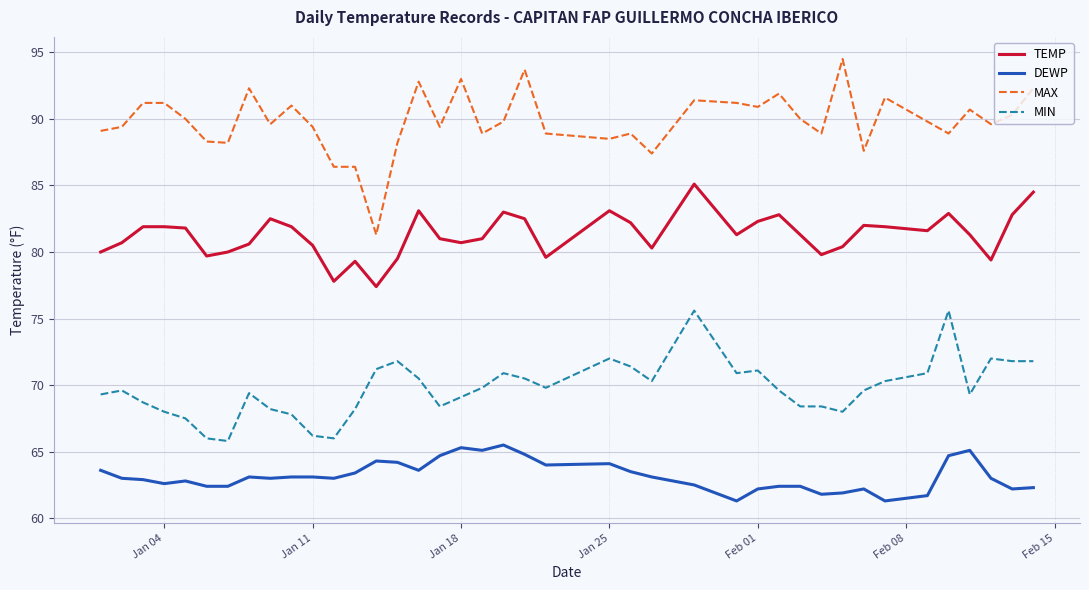

What is the minimum value for MAX?

81.3